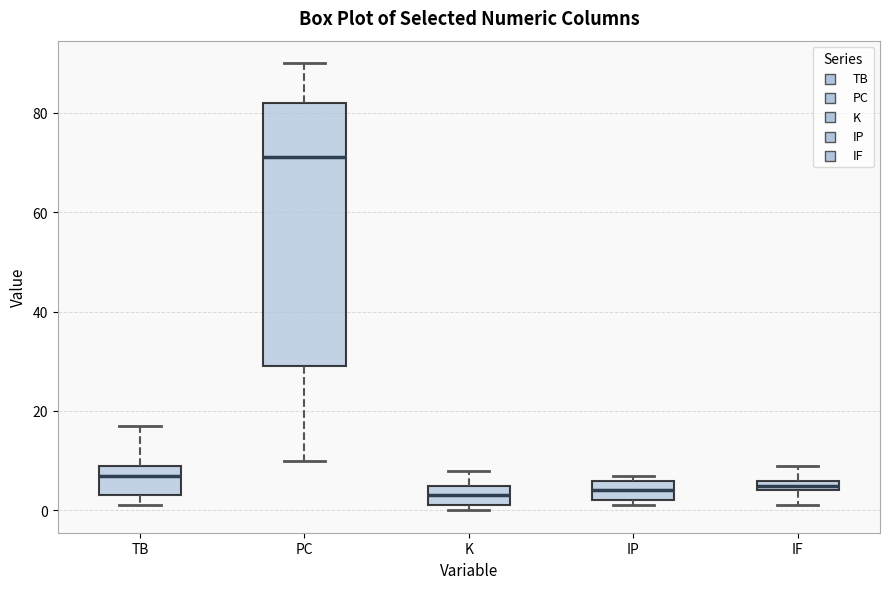

Where is the lower edge of the box for IF on the y-axis? The values are not printed on the chart, so give them approximately, as read against the axis.

4